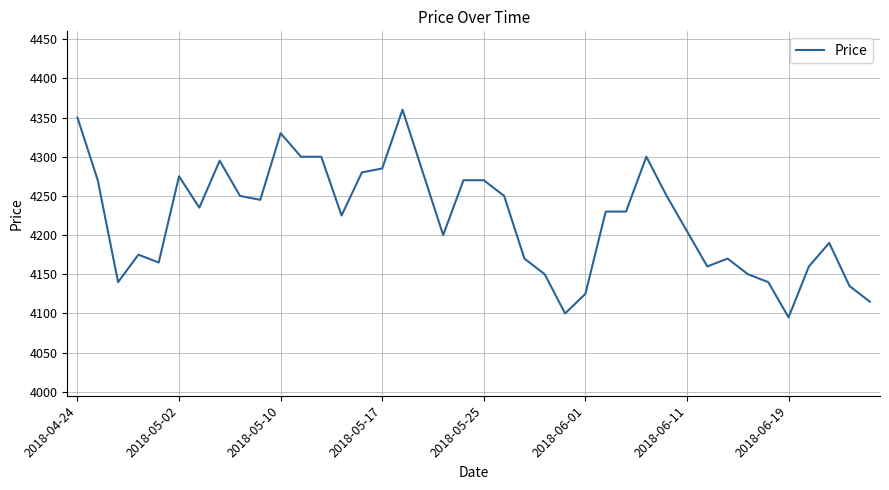

What is the maximum value shown in the chart?

4360